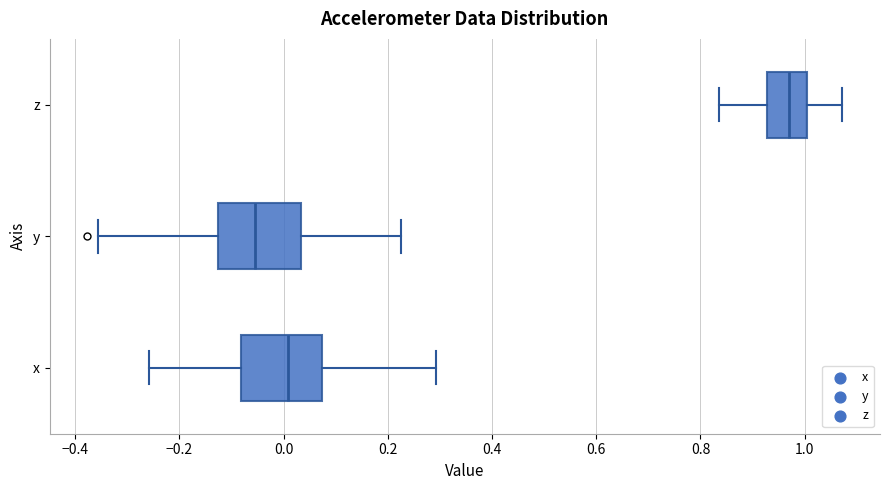

Which box has the furthest to the left median line?

y